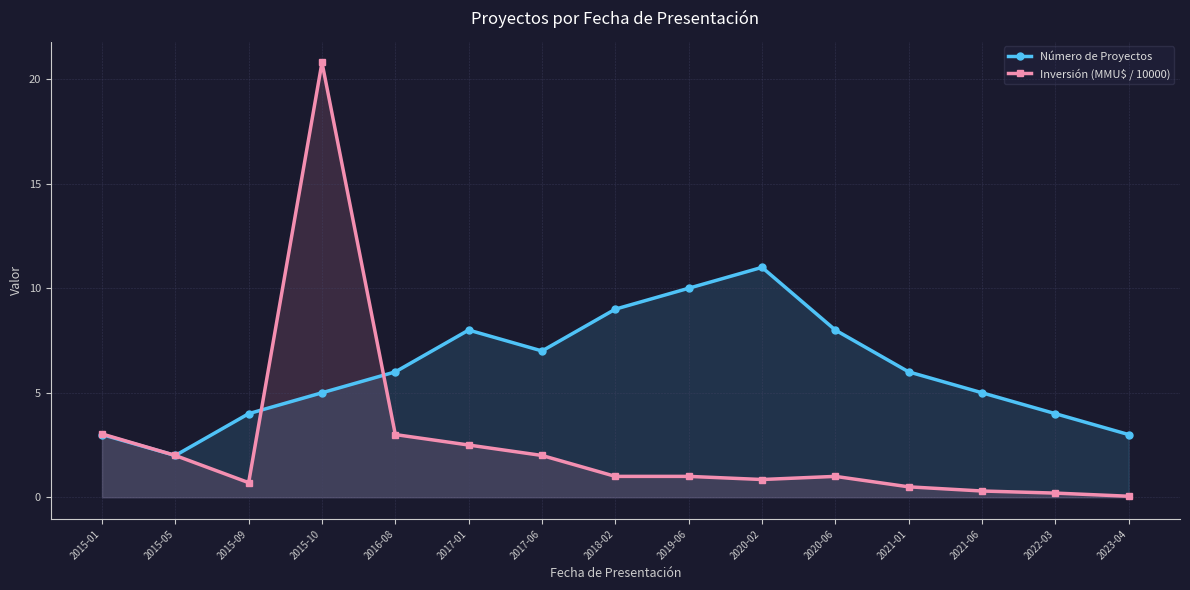

Is the value of Inversión (MMU$ / 10000) at 2021-01 greater than the value of Número de Proyectos at 2016-08?

No